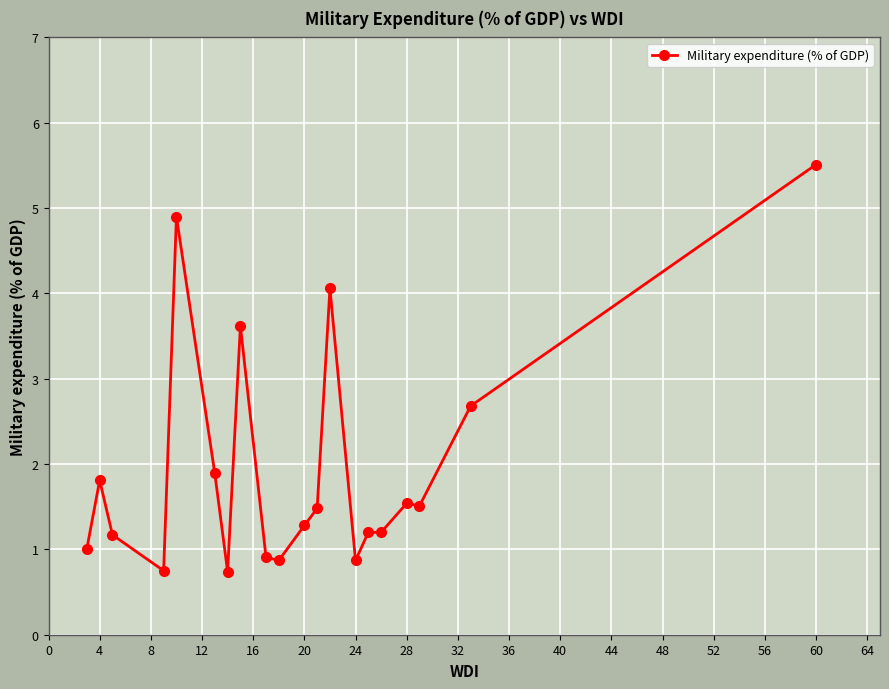

What is the smallest value displayed?

0.7